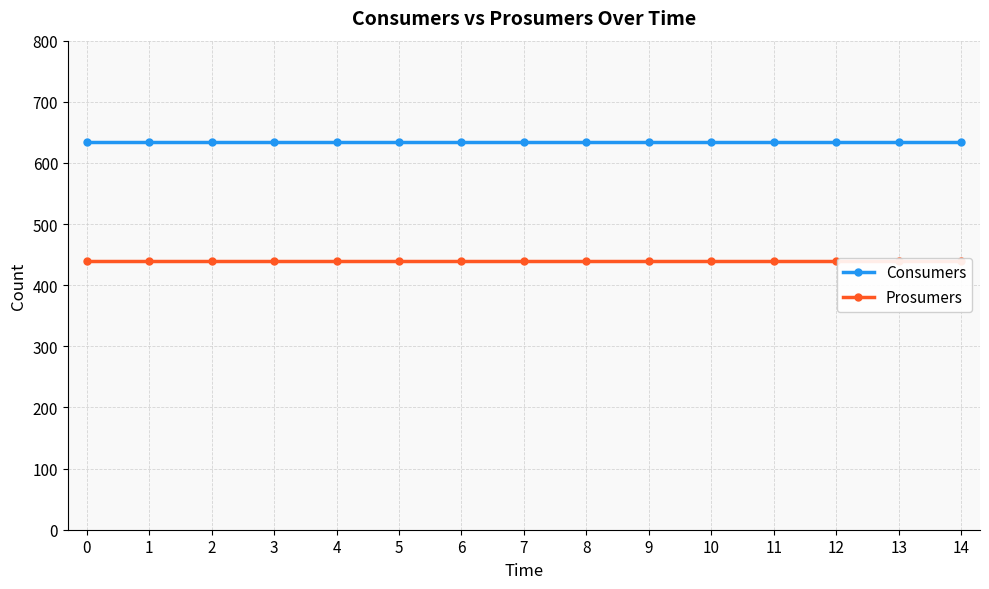

What is the total value across all series at 9?

1075